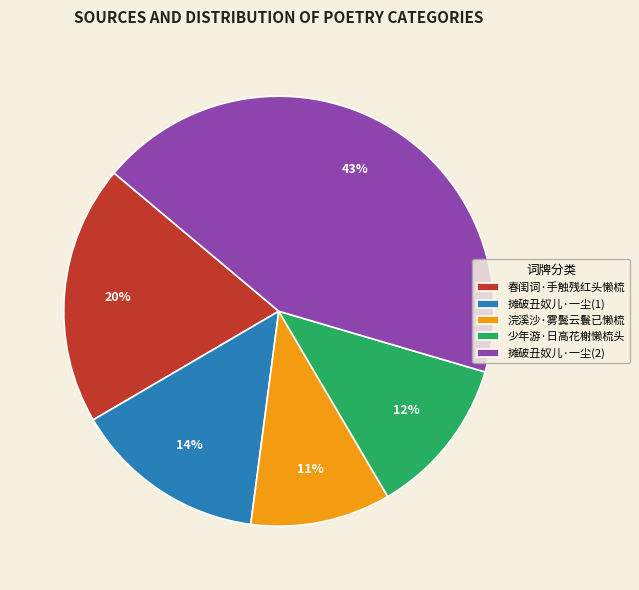

How many segments does this pie chart have?

5